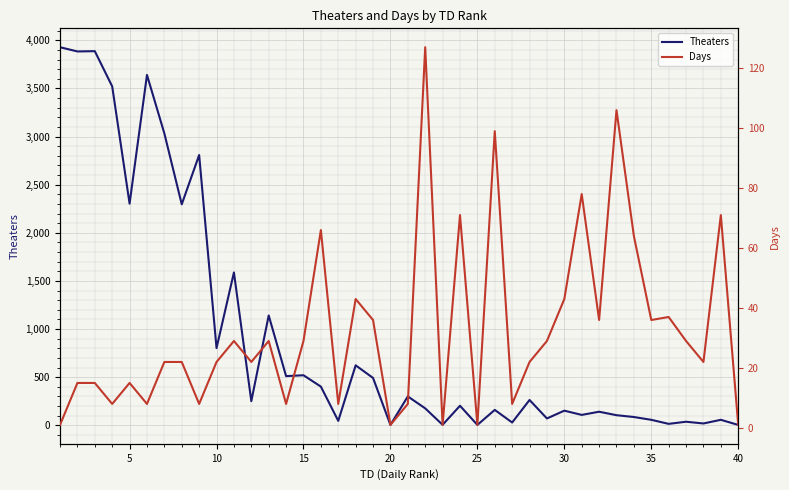

How many interior local peaks does the Theaters series have?

15